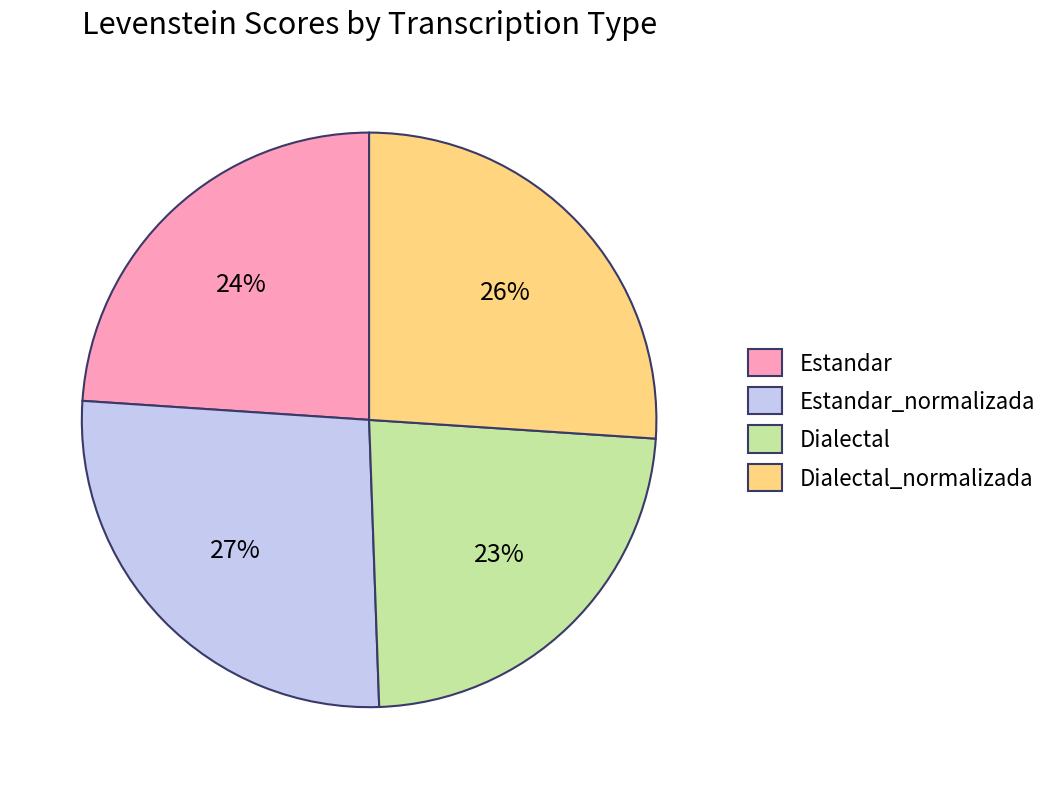

Between Dialectal_normalizada and Estandar, which is larger?

Dialectal_normalizada